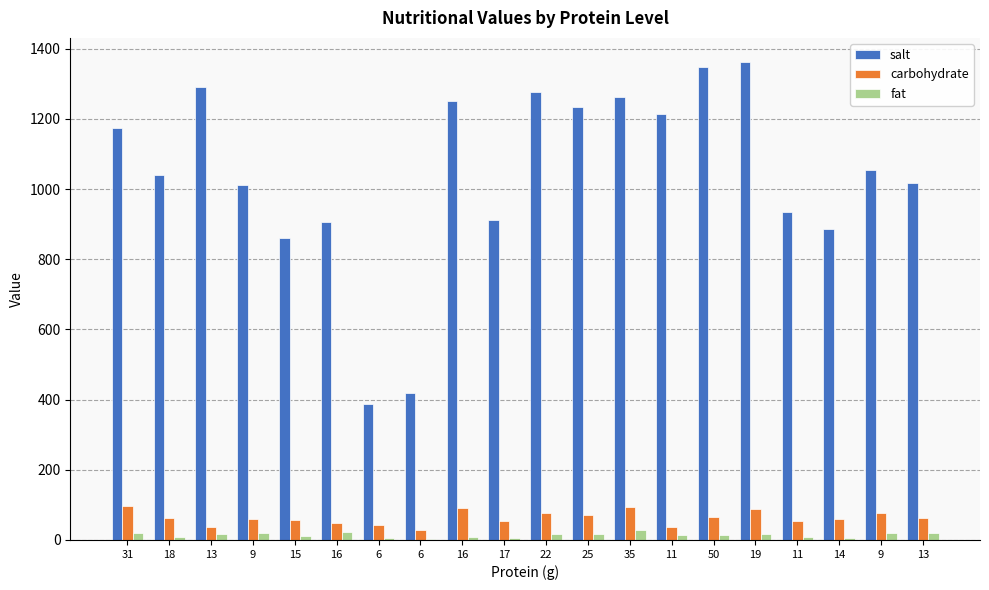

How many data points does each series have?

20